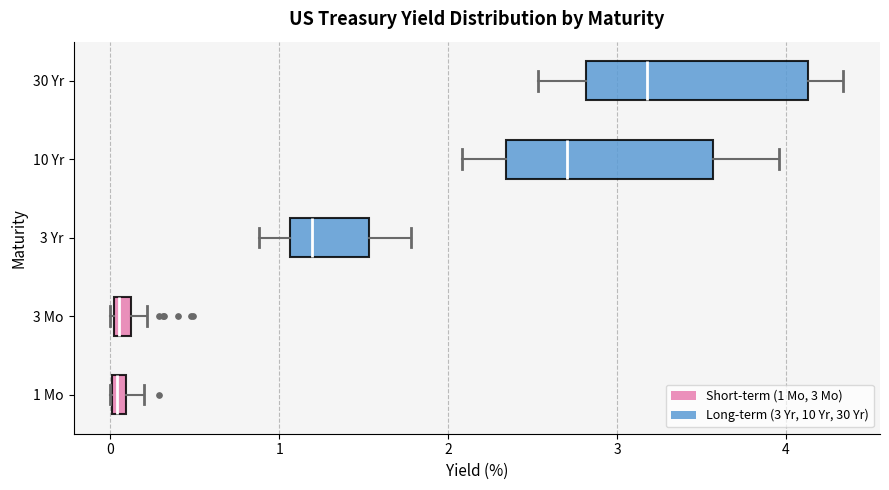

Which box's median line is the furthest to the right?

30 Yr